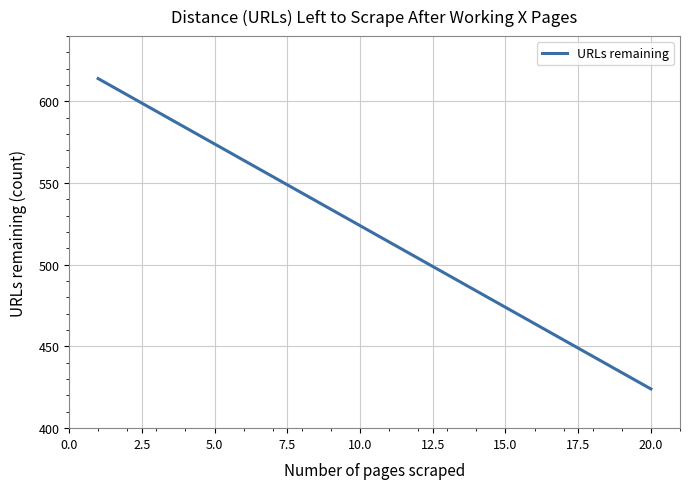

What is the smallest value displayed?

424